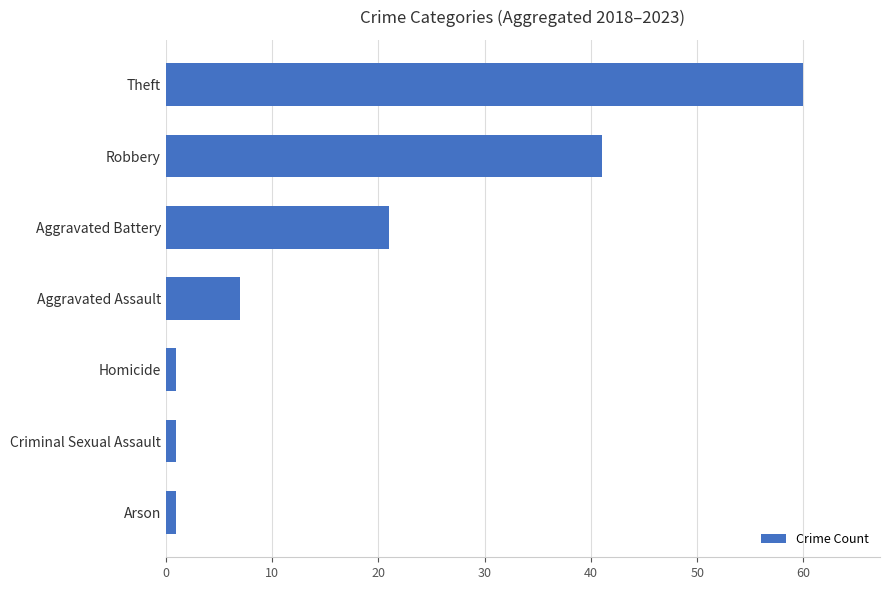

Is it true that the value at Robbery is 41?

True